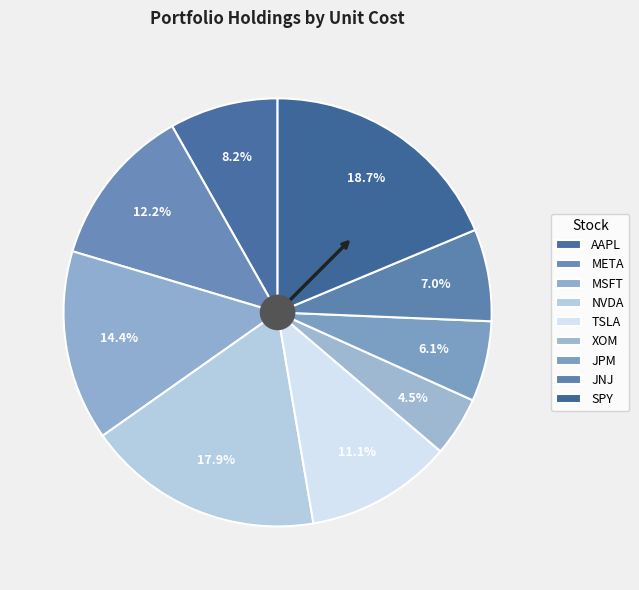

Is JNJ the majority of the pie?

No